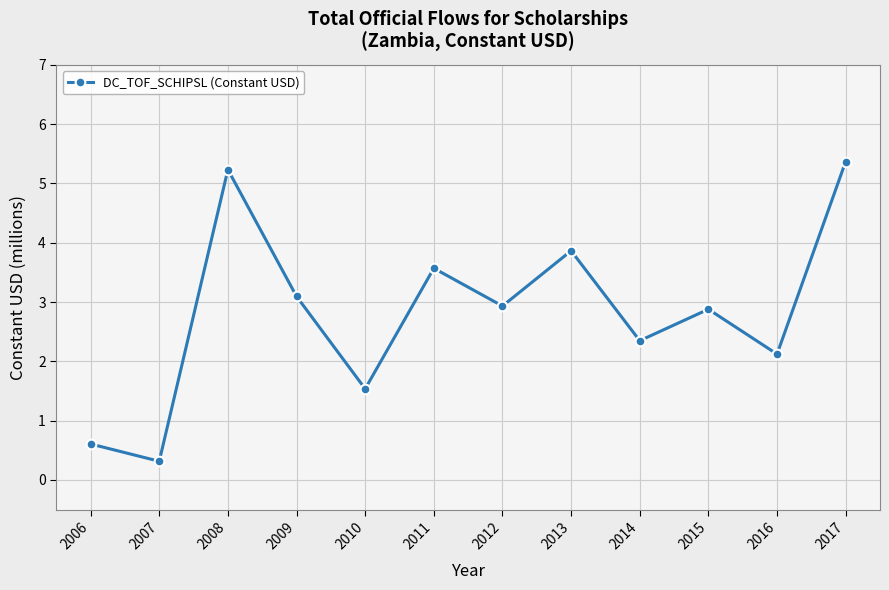

Approximately how many times larger is the value at 2014 compared to 2016?

1.1